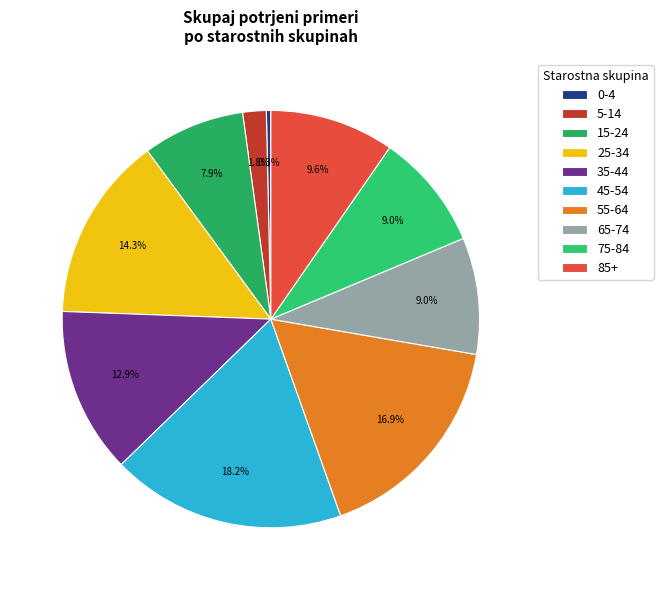

Count the number of slices in the pie.

10